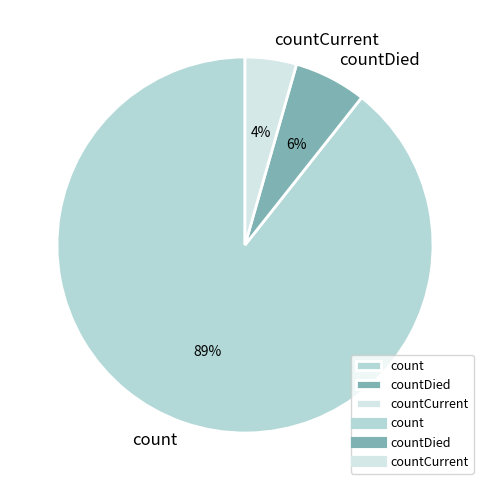

Which category accounts for the majority?

count